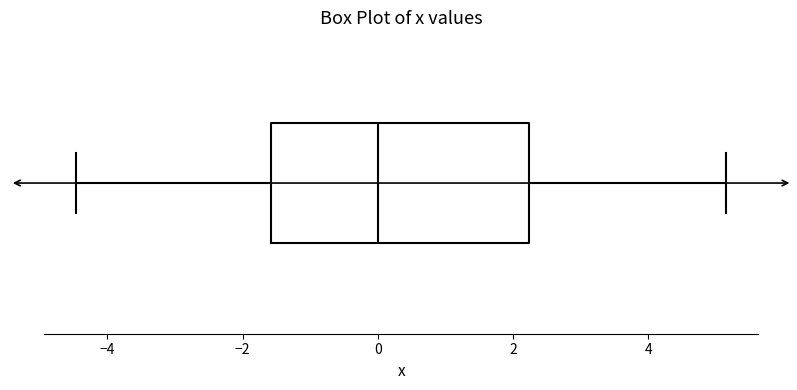

Transcribe this box plot: give where the median line is, the range the box spans, and where the two whiskers end, as read against the x-axis. The values are not printed on the chart, so give them approximately, as read against the axis.

median 0.0, box -1.6 to 2.2, whiskers -4.4 to 5.2